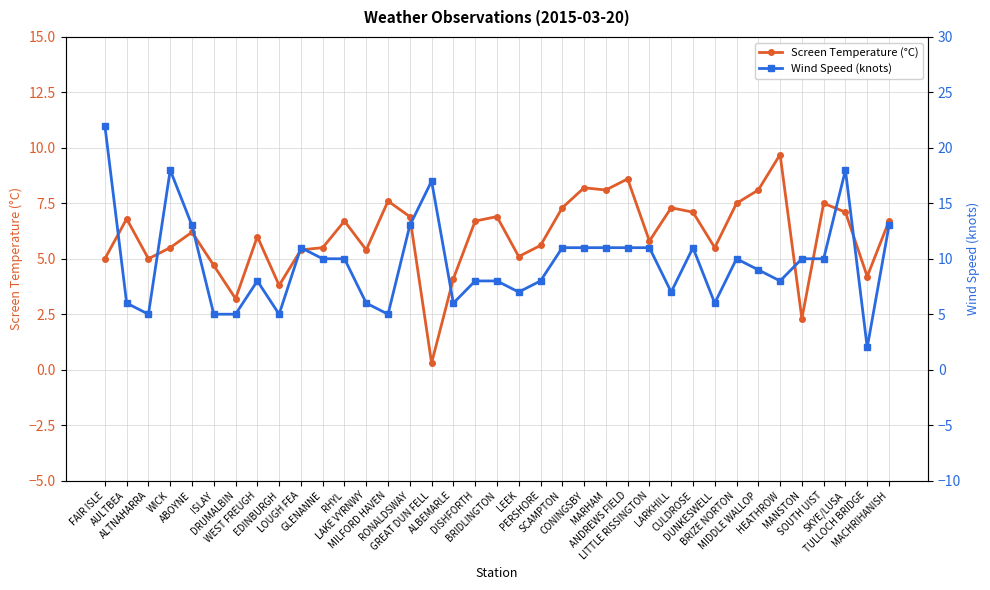

What is the value of the Wind Speed (knots) point at the 15th from the left?

13.0